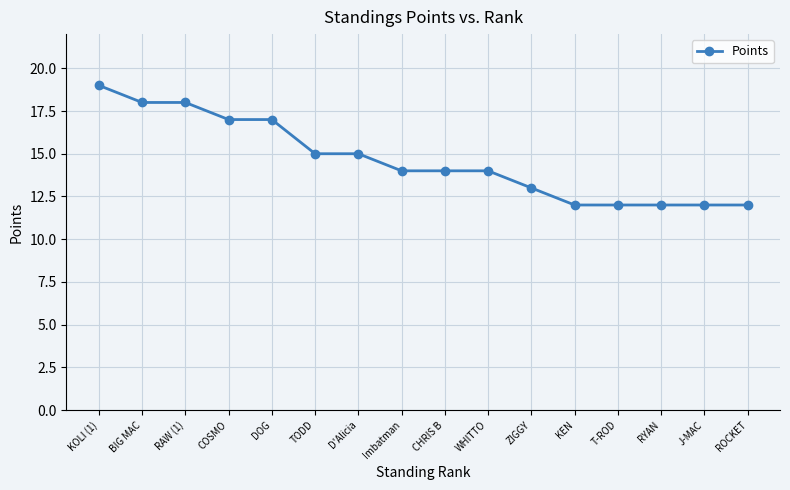

Which has a higher value, ZIGGY or J-MAC?

ZIGGY